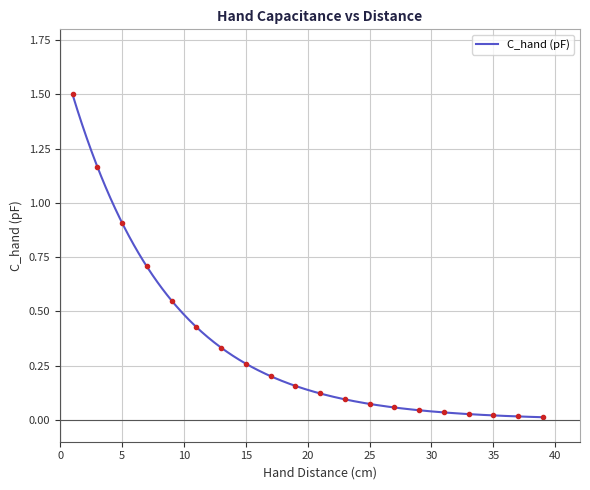

What is the difference between the maximum and minimum values?

1.5